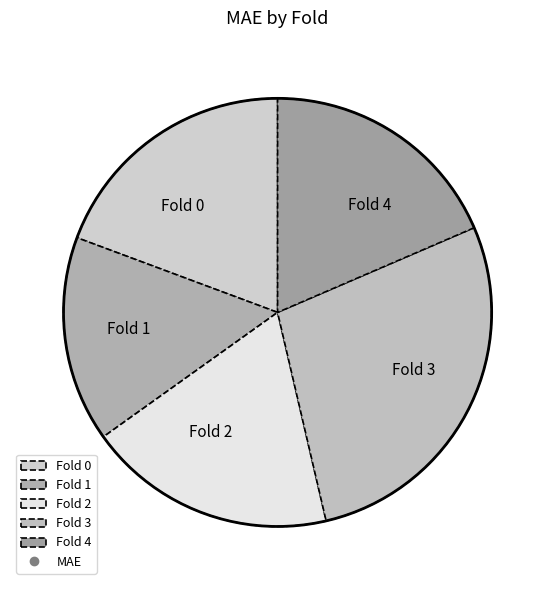

True or false: Fold 2 accounts for 19% of the total.

True